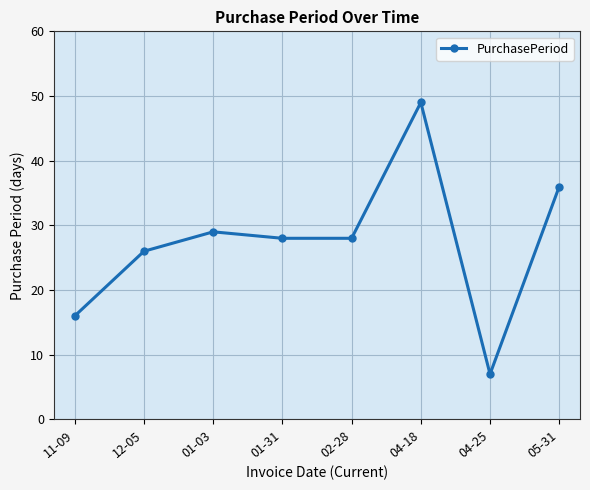

True or false: the data shows 47 at 01-03.

False